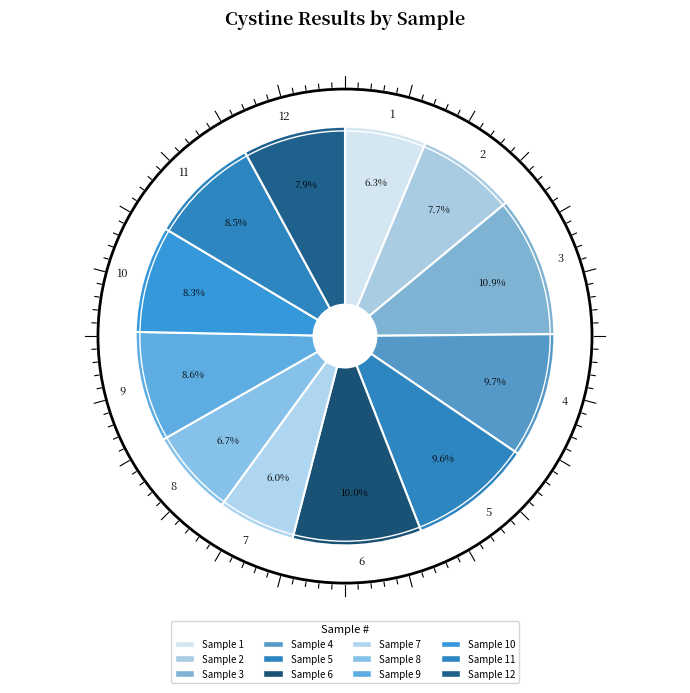

Combined, do 8 and 1 account for over 50%?

No